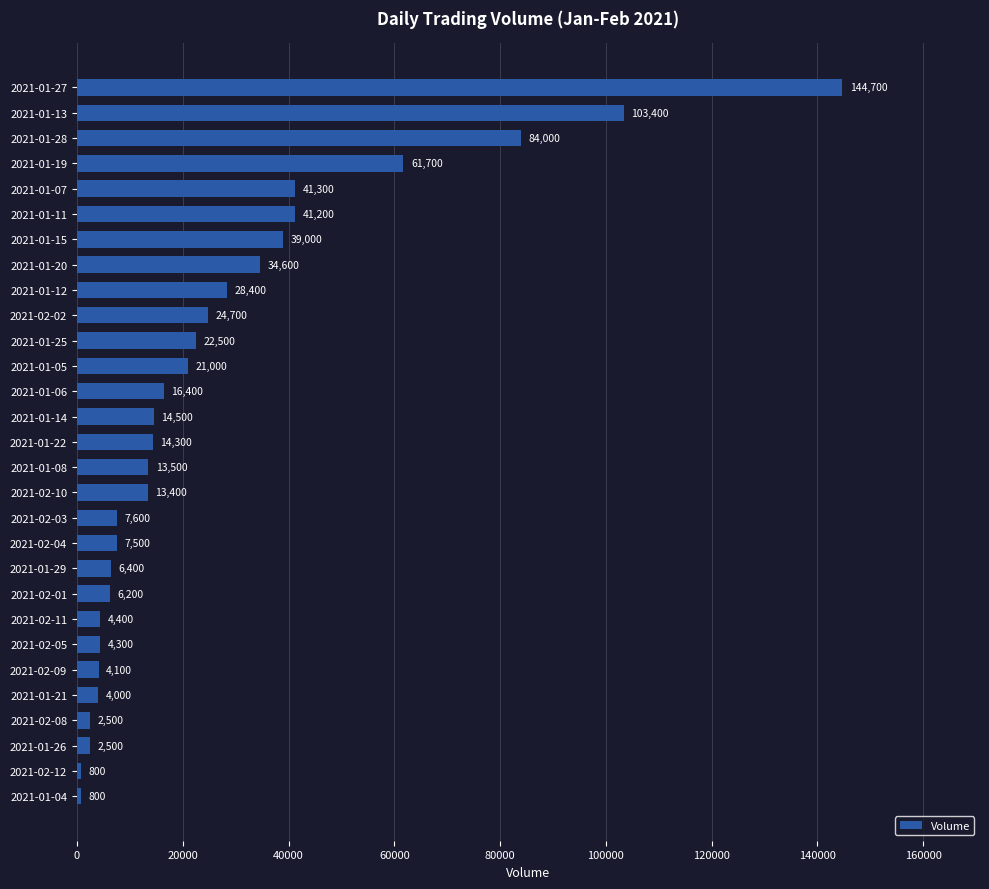

What is the label of the 12th bar from the top?

2021-01-05